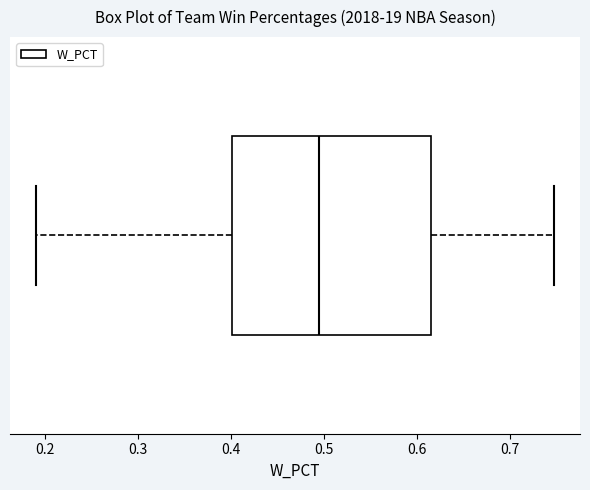

Read this box plot against the x-axis: the position of the median line, the range covered by the box, and the ends of both whiskers. The values are not printed on the chart, so give them approximately, as read against the axis.

median 0.49, box 0.40 to 0.62, whiskers 0.19 to 0.75